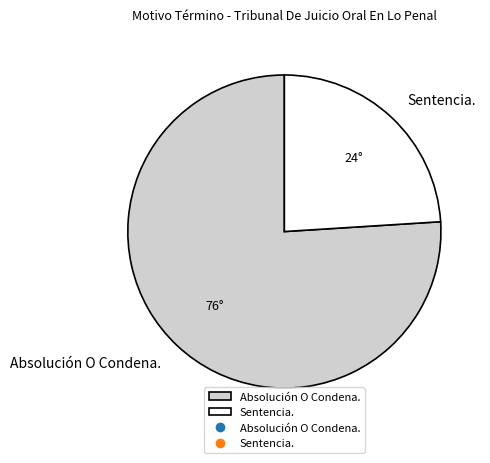

What is the largest slice in the pie chart?

Absolución O Condena.